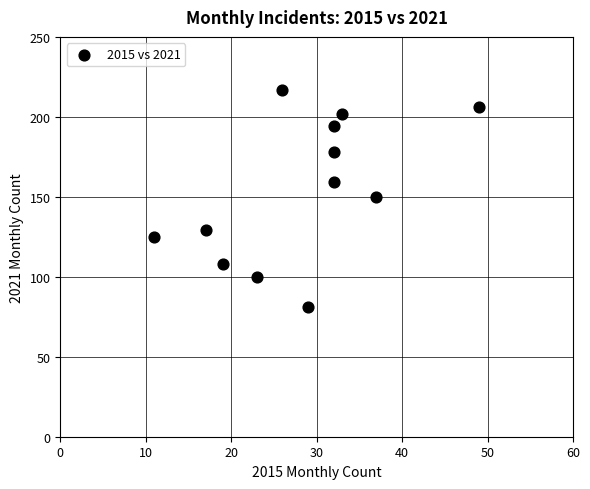

What is the range of X values (max minus min)?

38